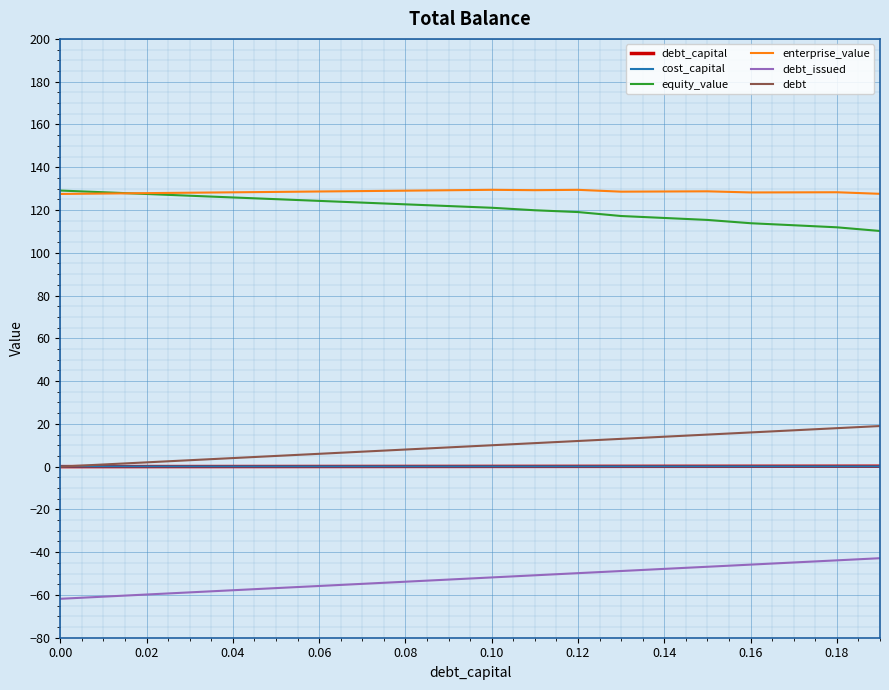

True or false: debt_capital and enterprise_value intersect in this chart.

False